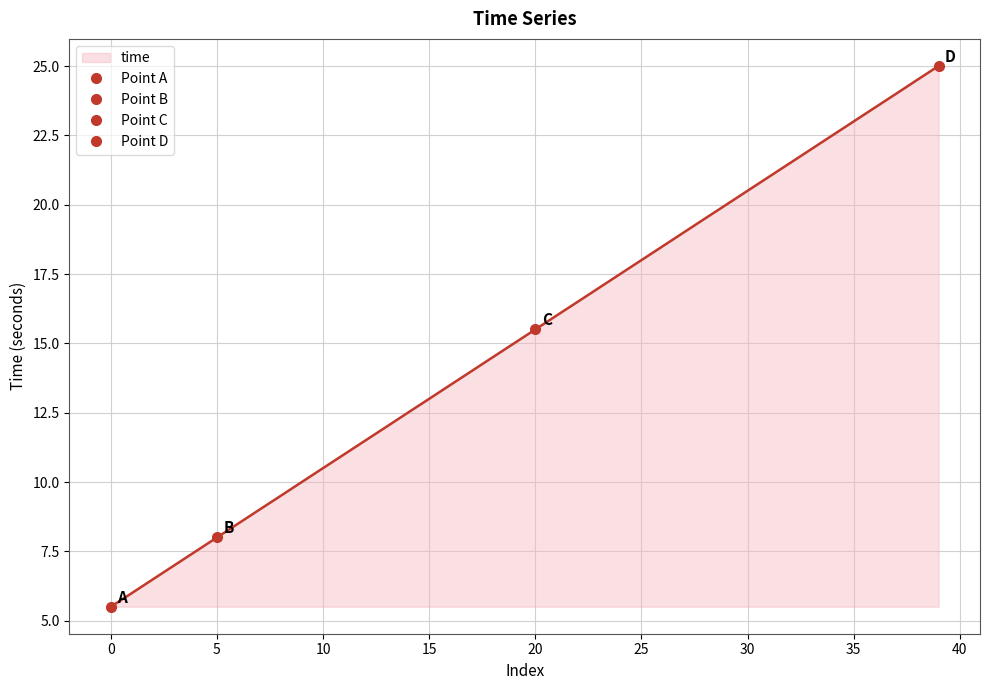

List the labels in order of value, smallest first.

0, 1, 2, 3, 4, 5, 6, 7, 8, 9, 10, 11, 12, 13, 14, 15, 16, 17, 18, 19, 20, 21, 22, 23, 24, 25, 26, 27, 28, 29, 30, 31, 32, 33, 34, 35, 36, 37, 38, 39